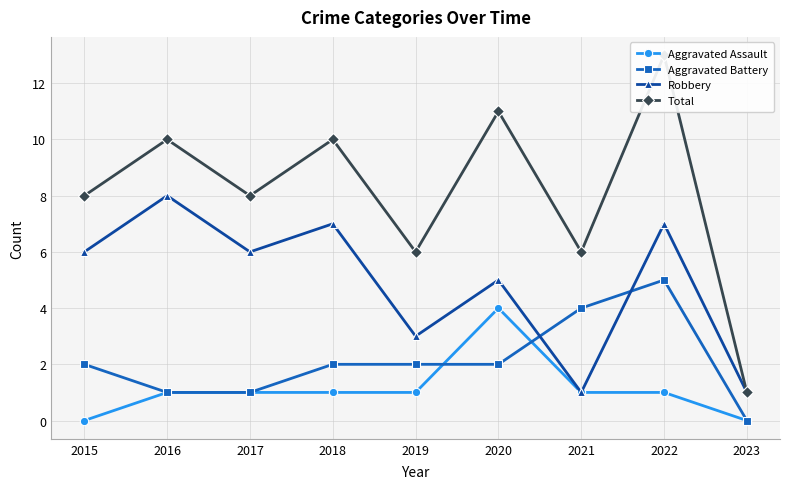

True or false: Robbery has more than 0 interior local peaks.

True